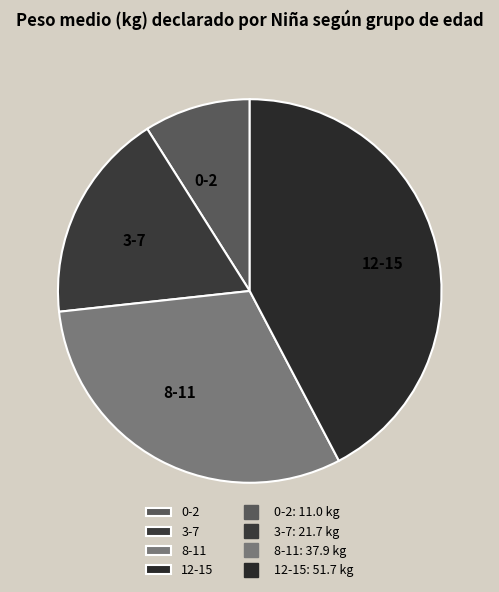

How many slices are in this pie chart?

4